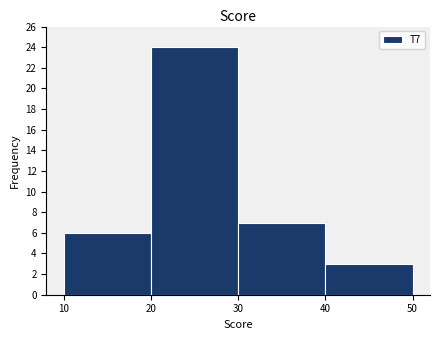

Reading left to right, transcribe this chart: for each bar, give the range it covers on the x-axis and its height. The values are not printed on the chart, so give them approximately, as read against the axis.

10 to 20: 6
20 to 30: 24
30 to 40: 7
40 to 50: 3